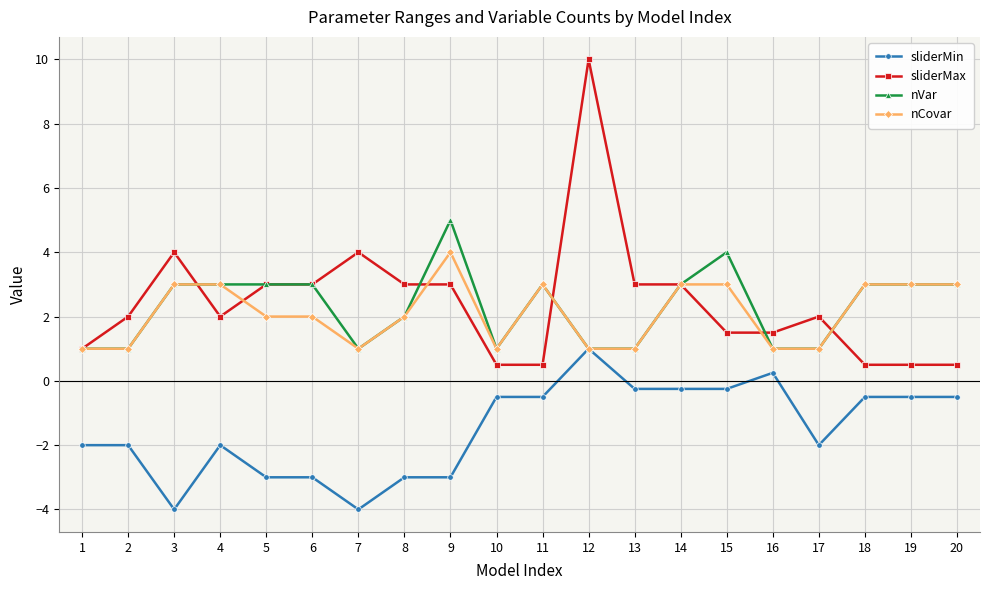

What is the total value across all series at 16?

3.8